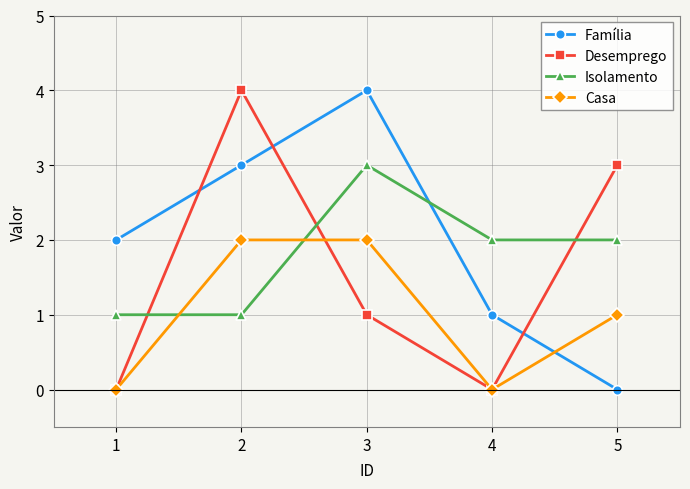

True or false: Desemprego has a value of 0 at 1.

True